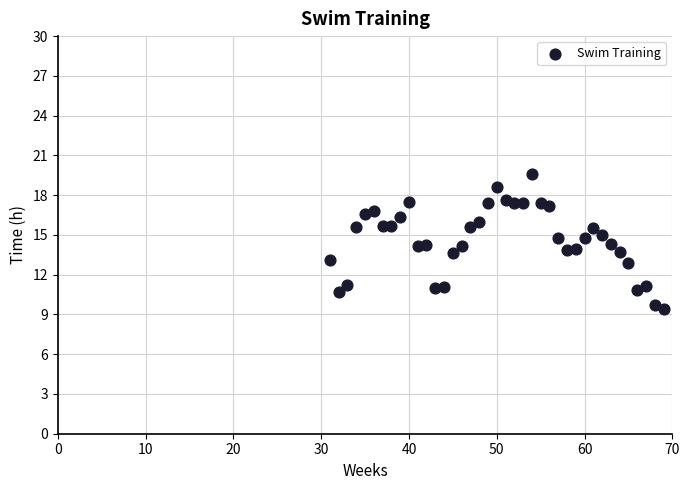

What is the range of Y values (max minus min)?

10.1